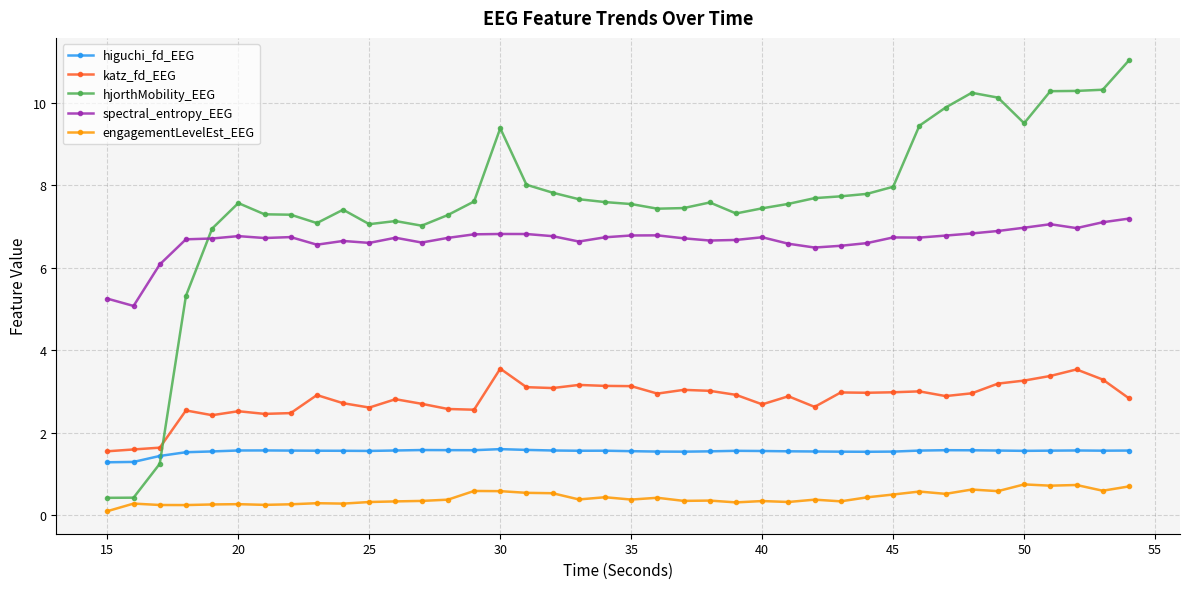

List the series in order of their peak value, lowest first.

engagementLevelEst_EEG, higuchi_fd_EEG, katz_fd_EEG, spectral_entropy_EEG, hjorthMobility_EEG